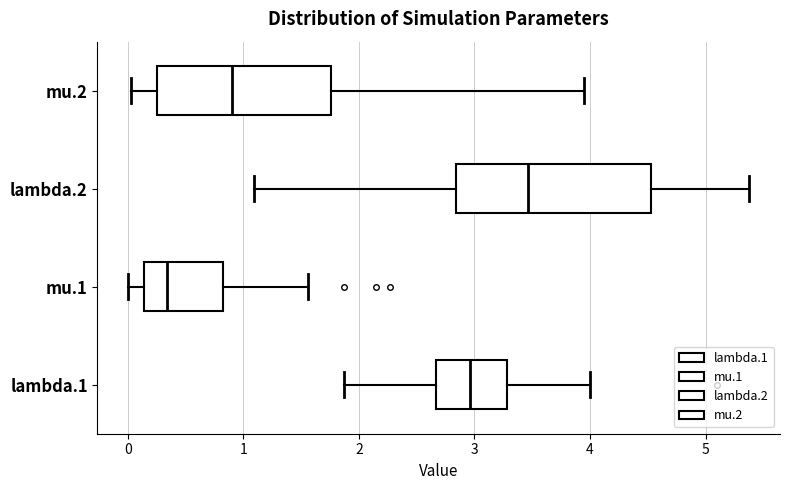

Where does the left whisker of the box for lambda.2 end on the x-axis? The values are not printed on the chart, so give them approximately, as read against the axis.

1.1